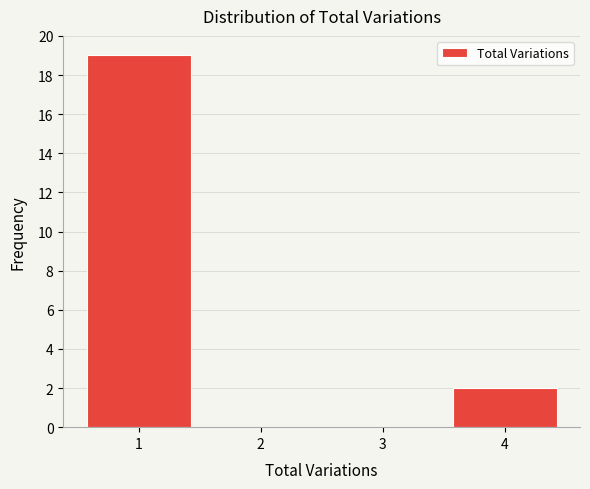

Reading left to right, list every bar in this chart as the range it spans on the x-axis followed by its height. The values are not printed on the chart, so give them approximately, as read against the axis.

0.5 to 1.5: 19
1.5 to 2.5: 0
2.5 to 3.5: 0
3.5 to 4.5: 2